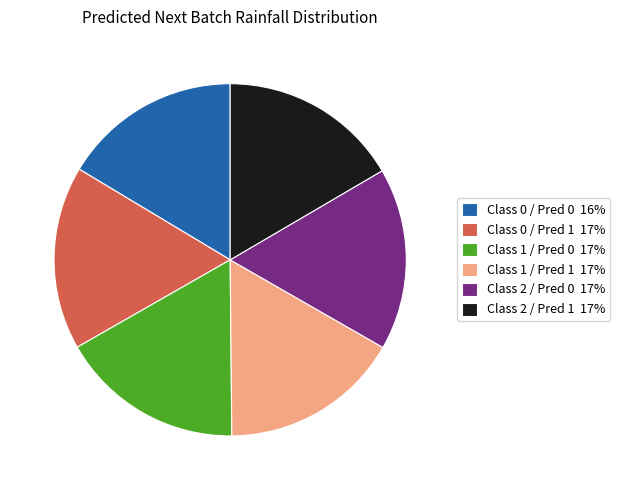

Is Class 1 / Pred 1 17% the majority of the pie?

No